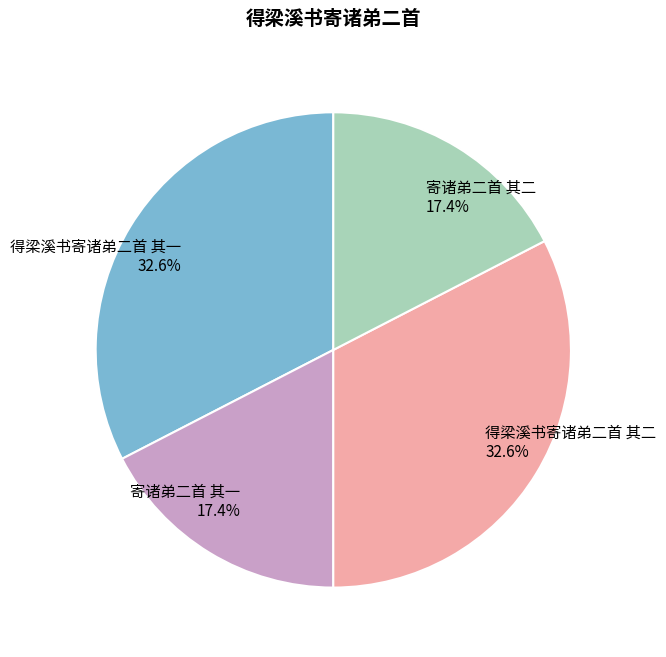

Is there any slice that represents more than half of the pie?

No